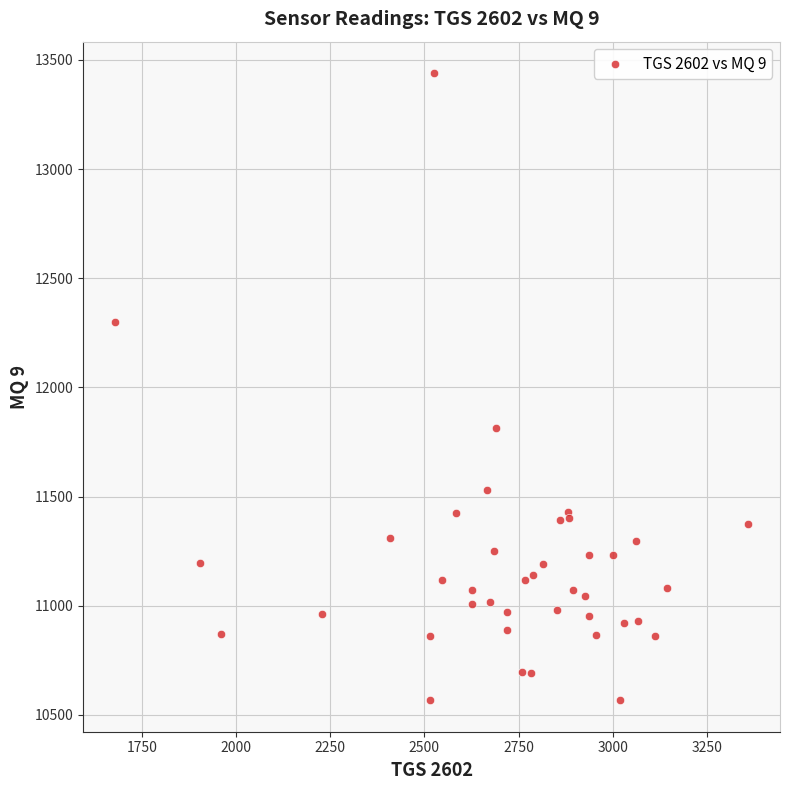

What Y value in the scatter plot is closest to 12003?

11816